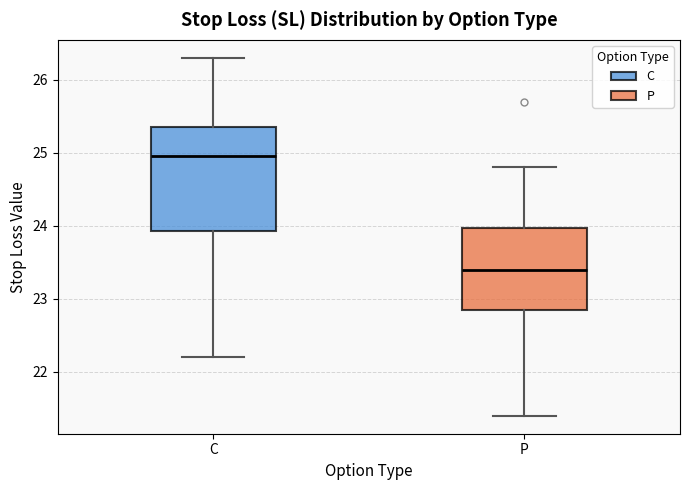

Reading left to right, transcribe this box plot: for each box, give where its median line is, the range the box spans, and where its two whiskers end, as read against the y-axis. The values are not printed on the chart, so give them approximately, as read against the axis.

C: median 25.0, box 23.9 to 25.4, whiskers 22.2 to 26.3
P: median 23.4, box 22.9 to 24.0, whiskers 21.4 to 24.8